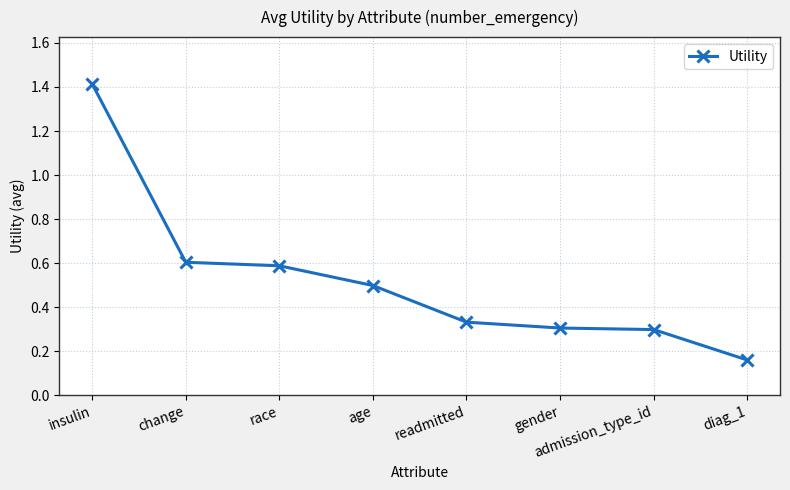

What position from the left is change?

2